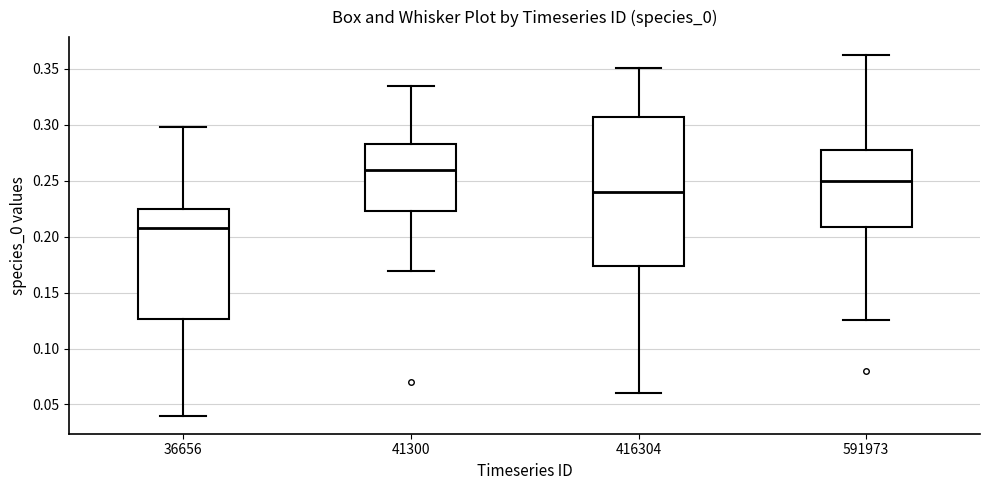

Reading left to right, transcribe this box plot: for each box, give where its median line is, the range the box spans, and where its two whiskers end, as read against the y-axis. The values are not printed on the chart, so give them approximately, as read against the axis.

36656: median 0.205, box 0.125 to 0.225, whiskers 0.040 to 0.300
41300: median 0.260, box 0.225 to 0.280, whiskers 0.170 to 0.335
416304: median 0.240, box 0.175 to 0.305, whiskers 0.060 to 0.350
591973: median 0.250, box 0.210 to 0.280, whiskers 0.125 to 0.360